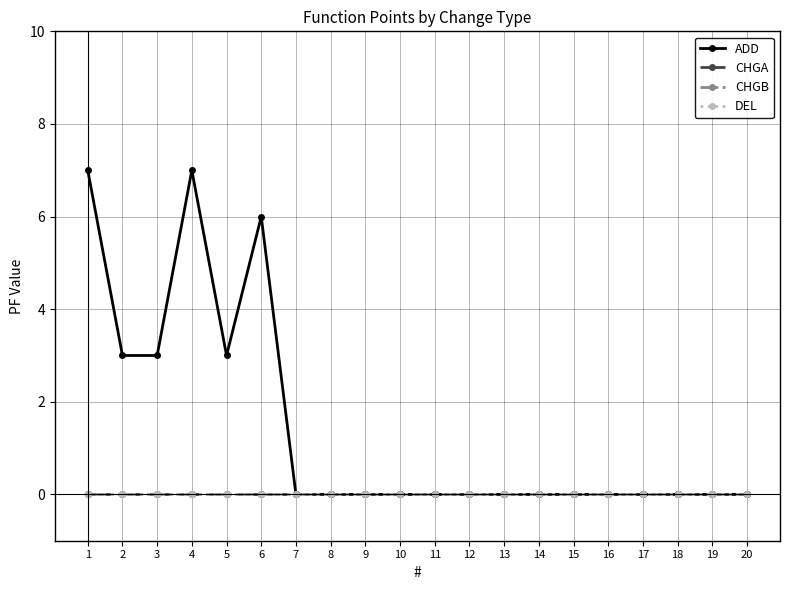

True or false: DEL has more than 2 points higher than both neighbors.

False